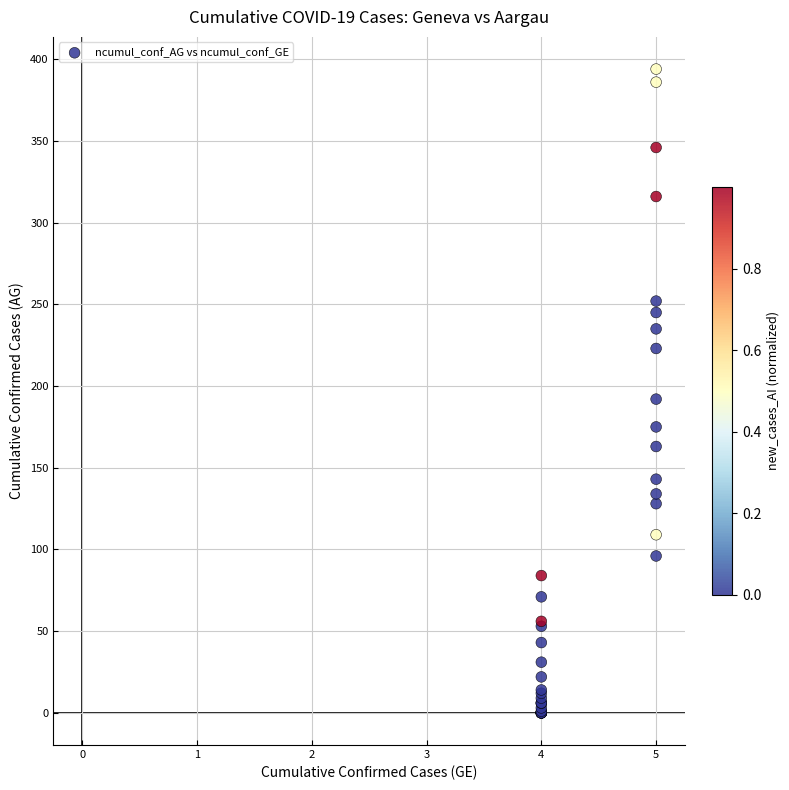

What Y value in the scatter plot is closest to 197?

192